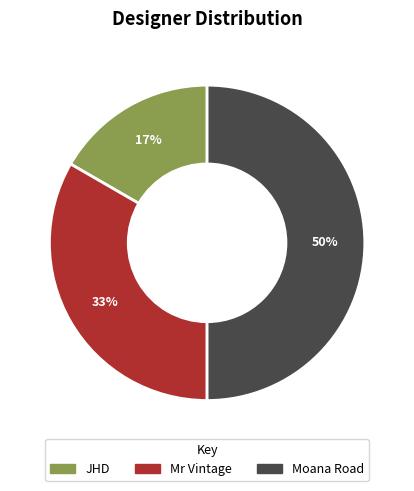

To the nearest percent, what is the difference between the Mr Vintage and Moana Road slice percentages?

17%